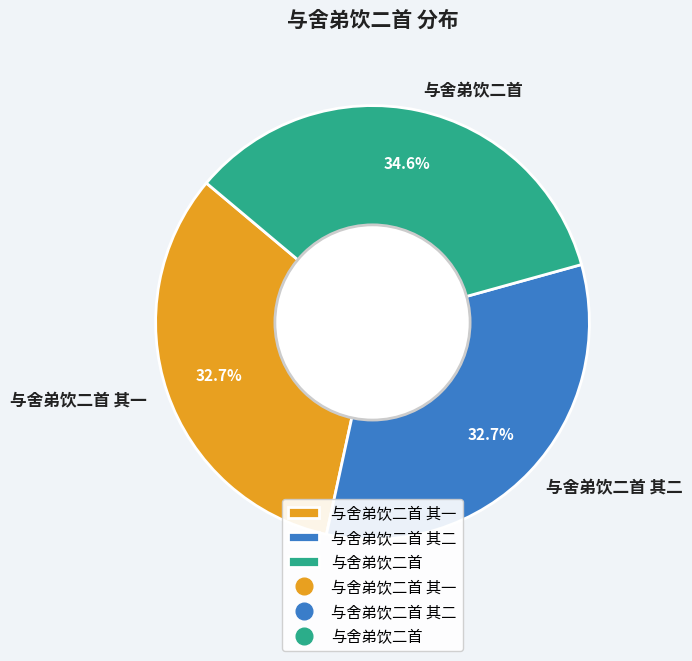

Between 与舍弟饮二首 and 与舍弟饮二首 其一, which is larger?

与舍弟饮二首